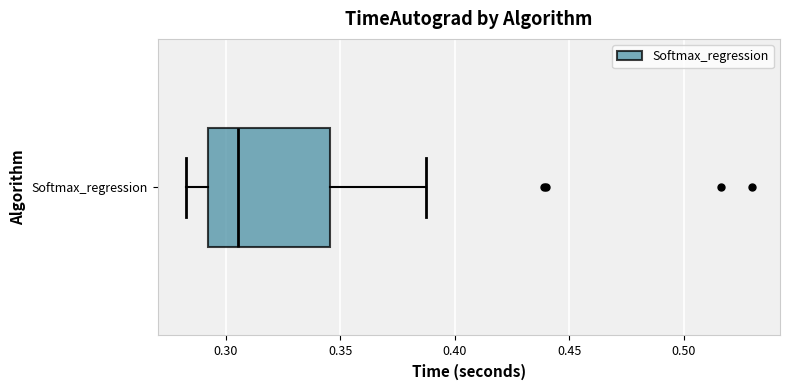

Read this box plot against the x-axis: the position of the median line, the range covered by the box, and the ends of both whiskers. The values are not printed on the chart, so give them approximately, as read against the axis.

median 0.305, box 0.290 to 0.345, whiskers 0.285 to 0.385